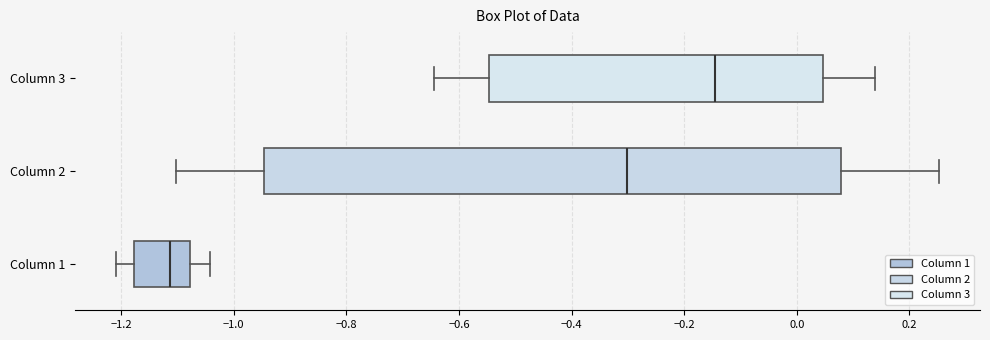

Which box's median line is the furthest to the left?

Column 1